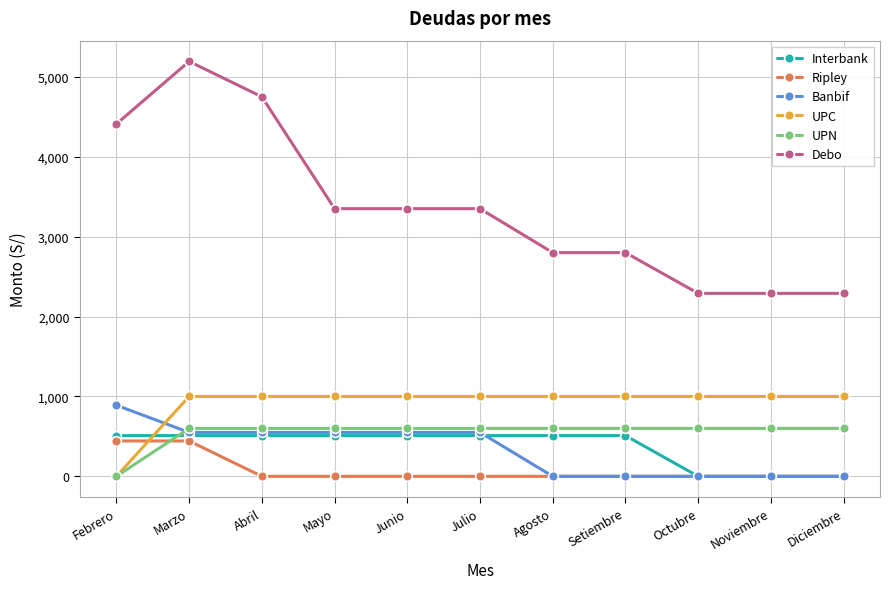

Which series has the widest spread of values?

Debo